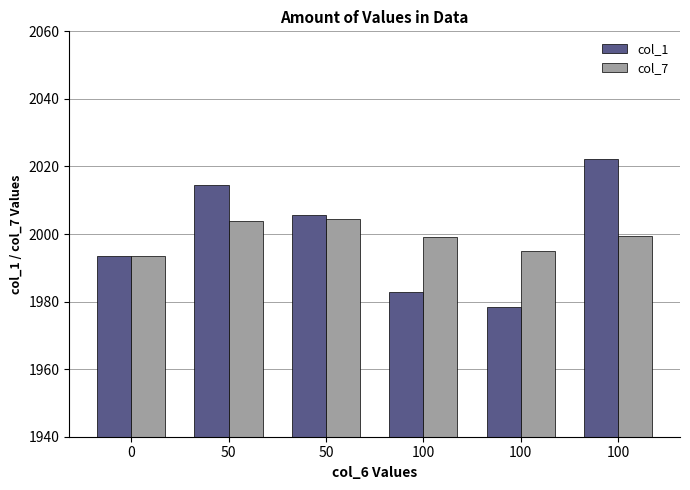

List the labels in order of col_7 value, smallest first.

0, 100, 100, 100, 50, 50